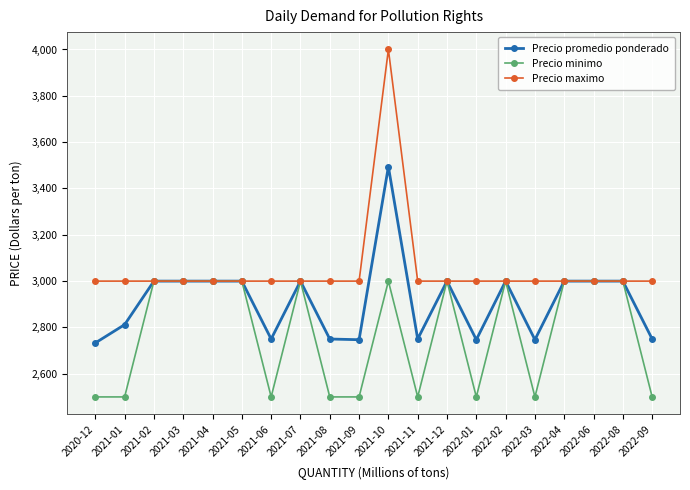

What is the minimum value shown in the chart?

2500